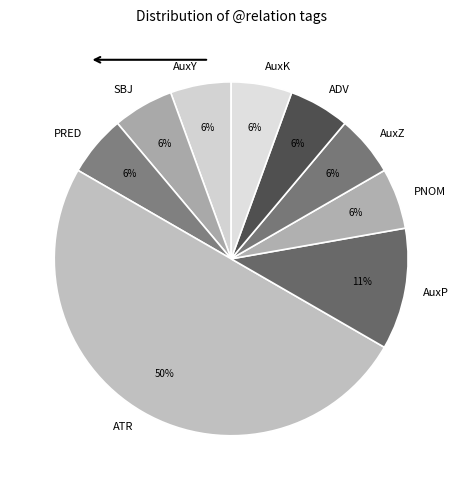

Combined, do AuxK and AuxP account for over 50%?

No